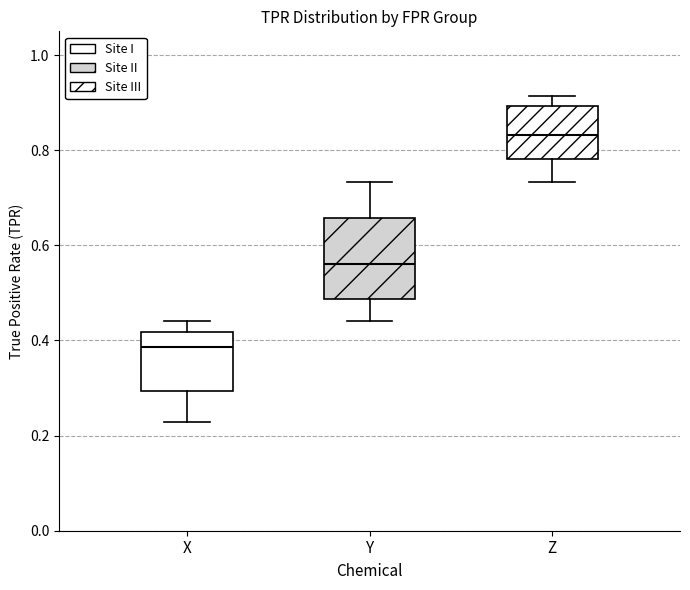

Reading left to right, transcribe this box plot: for each box, give where its median line is, the range the box spans, and where its two whiskers end, as read against the y-axis. The values are not printed on the chart, so give them approximately, as read against the axis.

X: median 0.38, box 0.30 to 0.42, whiskers 0.22 to 0.44
Y: median 0.56, box 0.48 to 0.66, whiskers 0.44 to 0.74
Z: median 0.84, box 0.78 to 0.90, whiskers 0.74 to 0.92